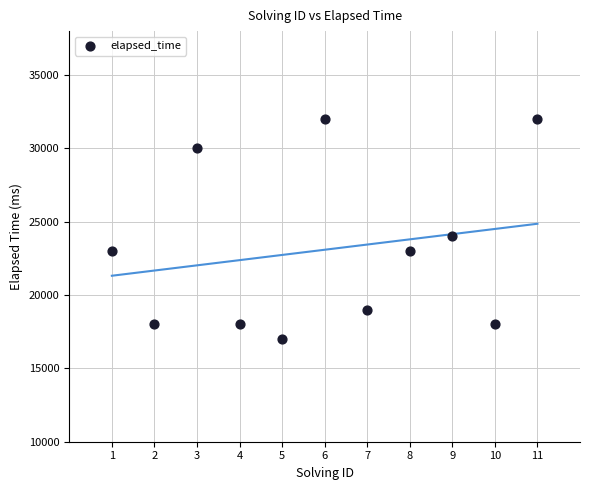

What Y value in the scatter plot is closest to 24500?

24000